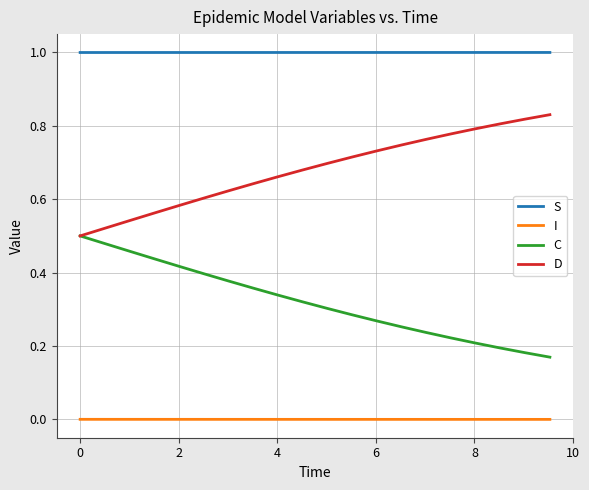

True or false: S and D cross at least once.

False